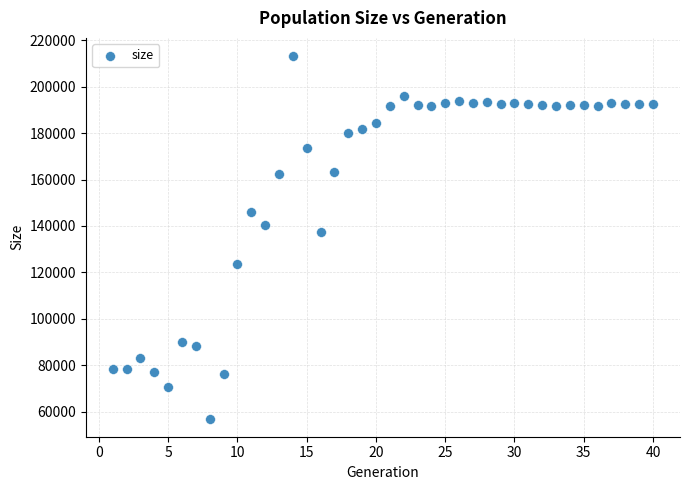

What is the range of Y values (max minus min)?

156238